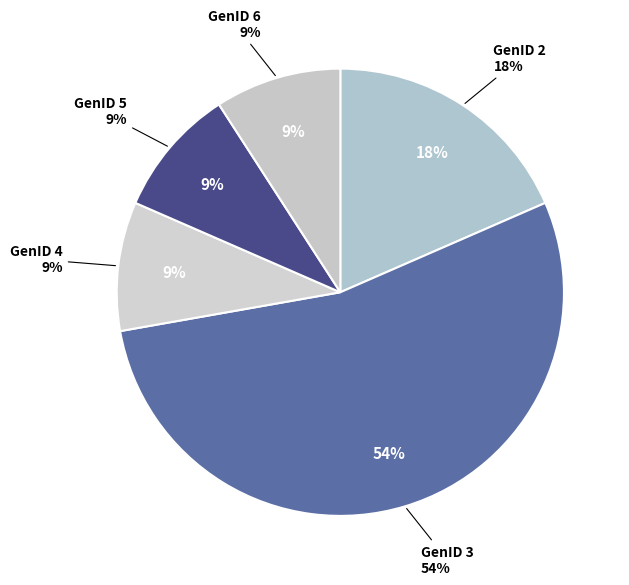

What percentage is NOT represented by GenID 6?

90.9%